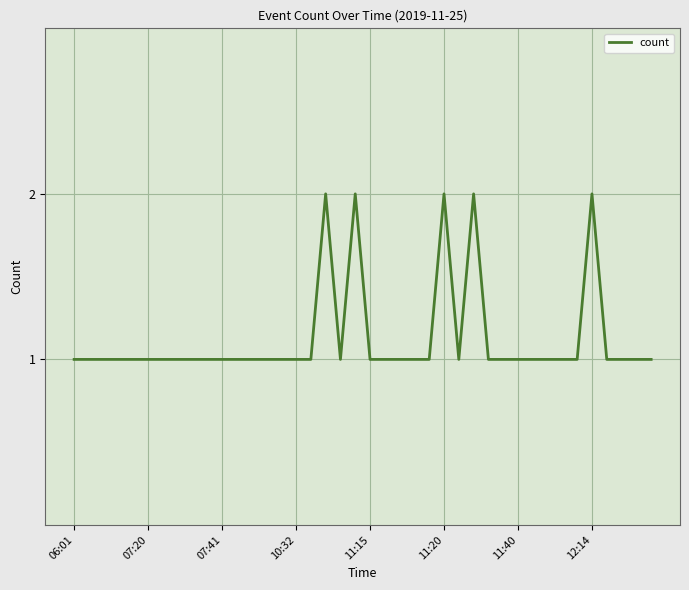

The chart shows a value of 1 at 10:32. True or false?

True